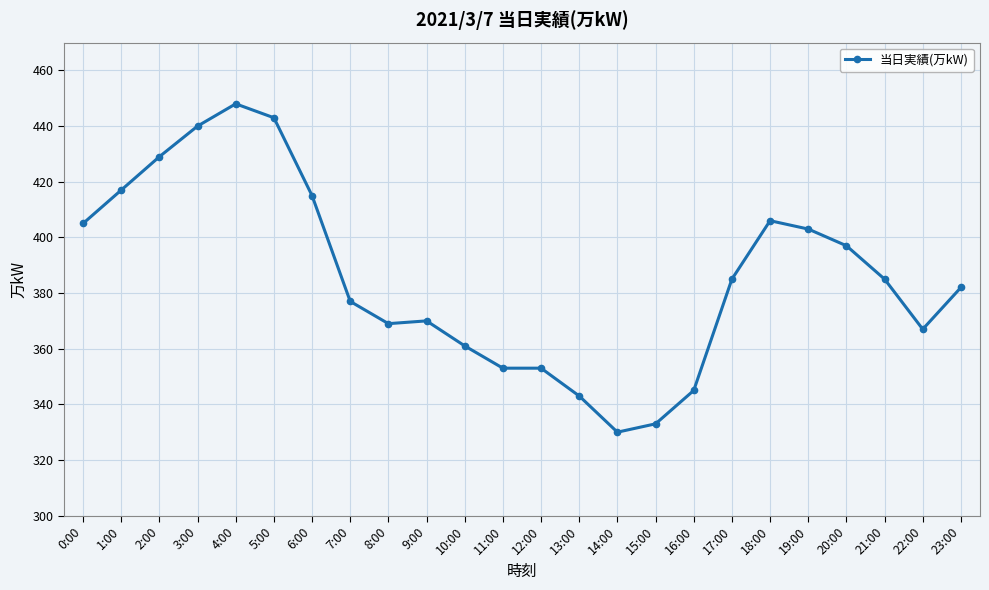

Approximately how many times larger is the value at 13:00 compared to 5:00?

0.8